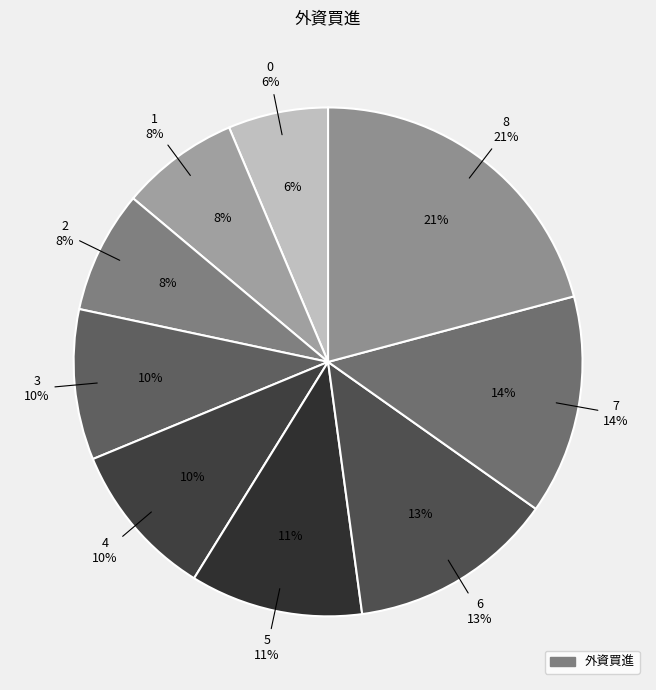

Is it true that 6 is 21% of the pie?

False